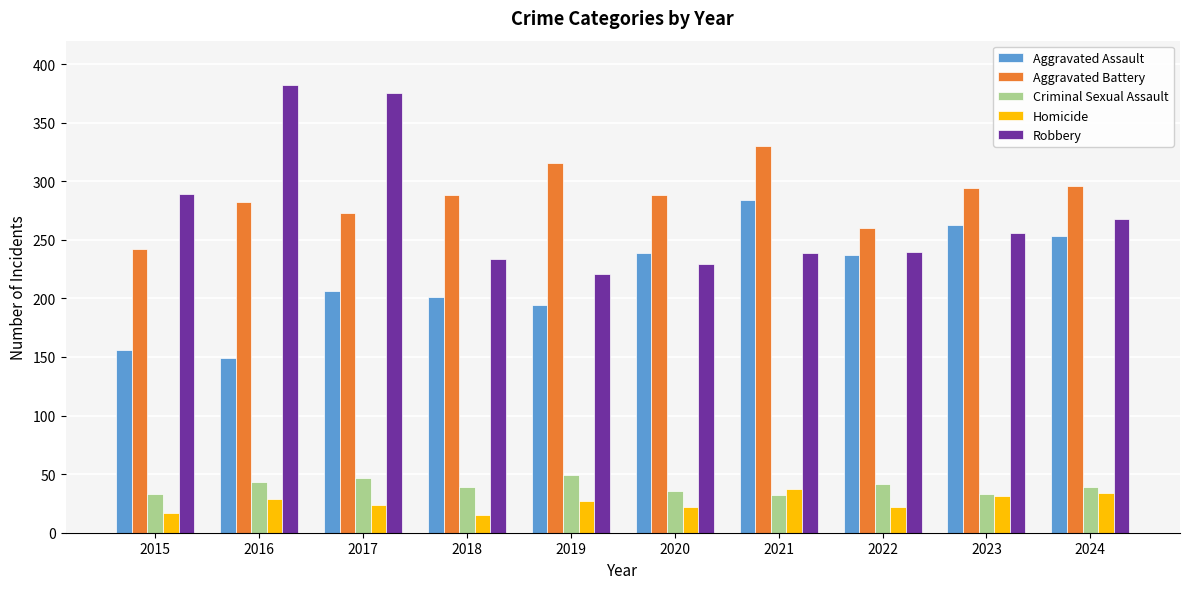

Rank the series at 2019 from highest to lowest value.

Aggravated Battery, Robbery, Aggravated Assault, Criminal Sexual Assault, Homicide